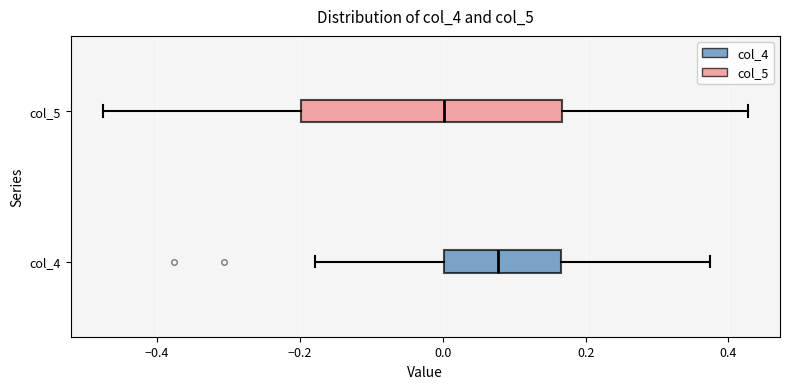

Where does the right whisker of the box for col_5 end on the x-axis? The values are not printed on the chart, so give them approximately, as read against the axis.

0.42